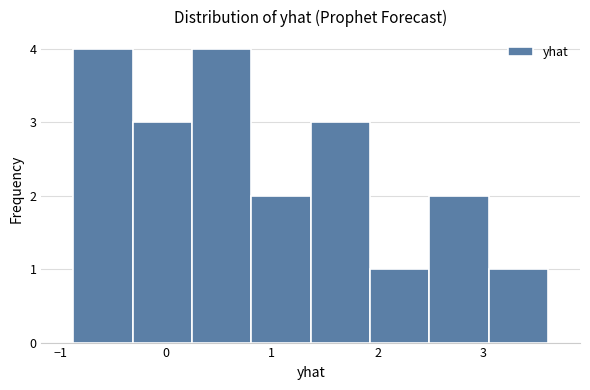

What is the height of the bar covering 3.1 to 3.6 on the x-axis? Neither the bar edges nor the heights are printed on the chart, so give them approximately, as read against the axes.

1